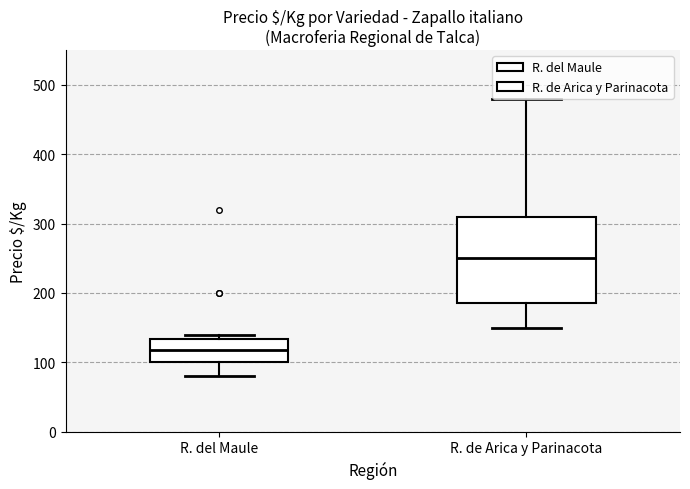

Reading left to right, read every box against the y-axis: the position of its median line, the range the box covers, and the ends of its whiskers. The values are not printed on the chart, so give them approximately, as read against the axis.

R. del Maule: median 120, box 100 to 130, whiskers 80 to 140
R. de Arica y Parinacota: median 250, box 190 to 310, whiskers 150 to 480